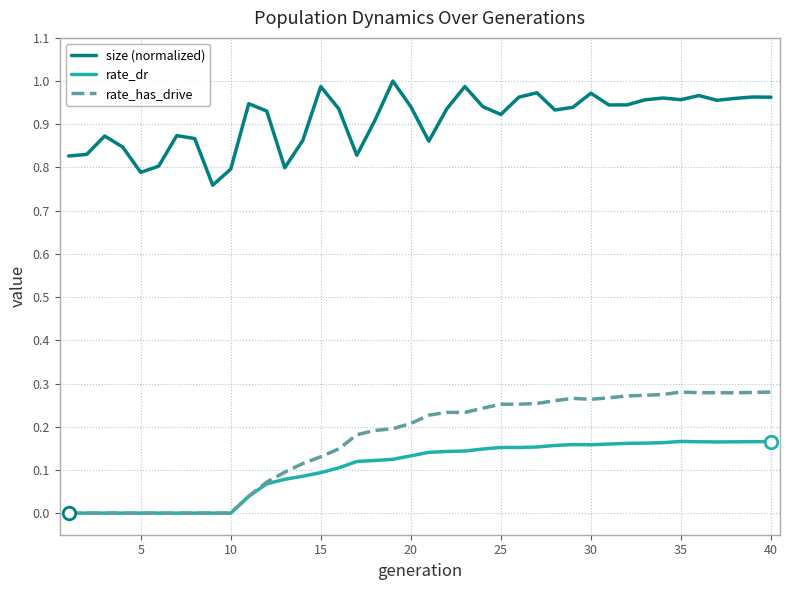

Which series has the widest spread of values?

rate_has_drive